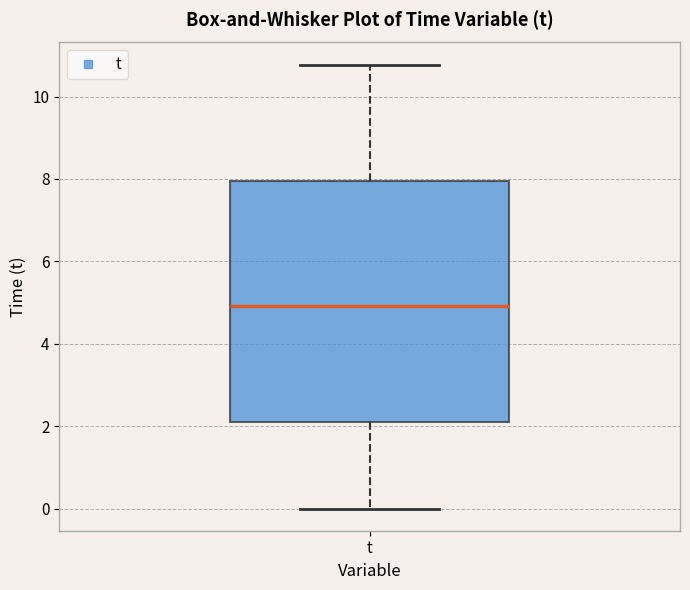

Transcribe this box plot: give where the median line is, the range the box spans, and where the two whiskers end, as read against the y-axis. The values are not printed on the chart, so give them approximately, as read against the axis.

median 5.0, box 2.0 to 8.0, whiskers 0.0 to 10.8